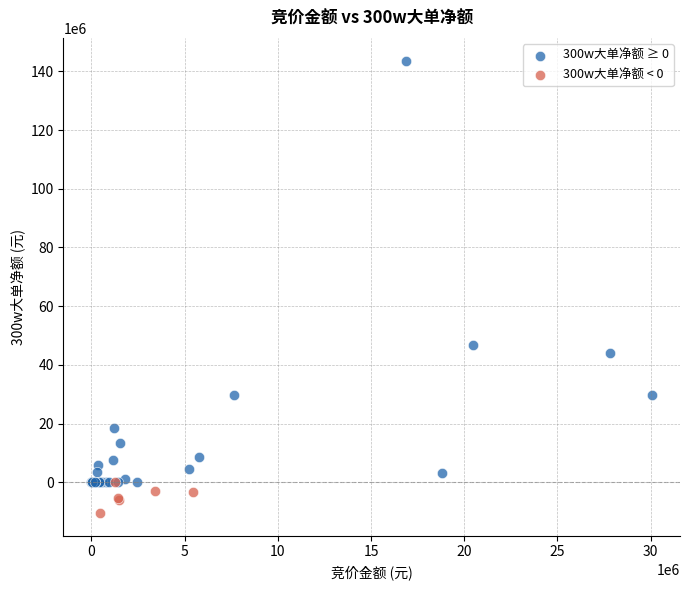

Which series has the widest spread of Y values?

300w大单净额 ≥ 0